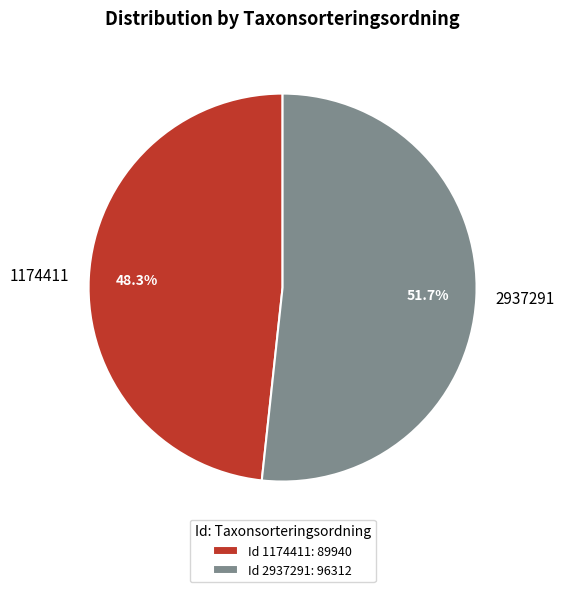

What percentage is the 2937291 slice, to the nearest percent?

52%